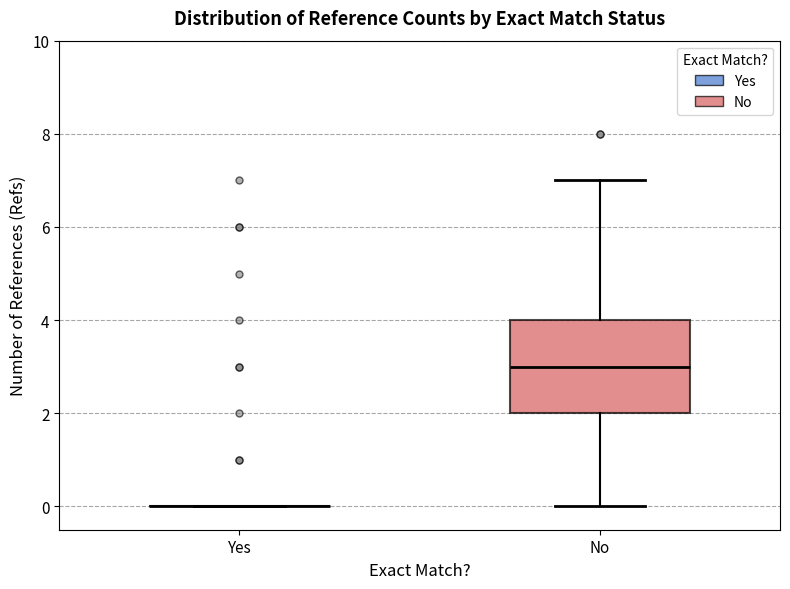

Reading left to right, transcribe this box plot: for each box, give where its median line is, the range the box spans, and where its two whiskers end, as read against the y-axis. The values are not printed on the chart, so give them approximately, as read against the axis.

Yes: box collapsed to a line at 0, whiskers 0 to 0
No: median 3, box 2 to 4, whiskers 0 to 7